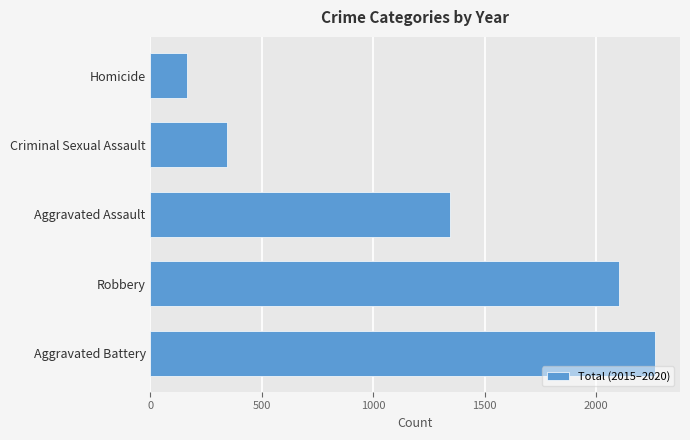

What is the difference between the maximum and second lowest values?

1922